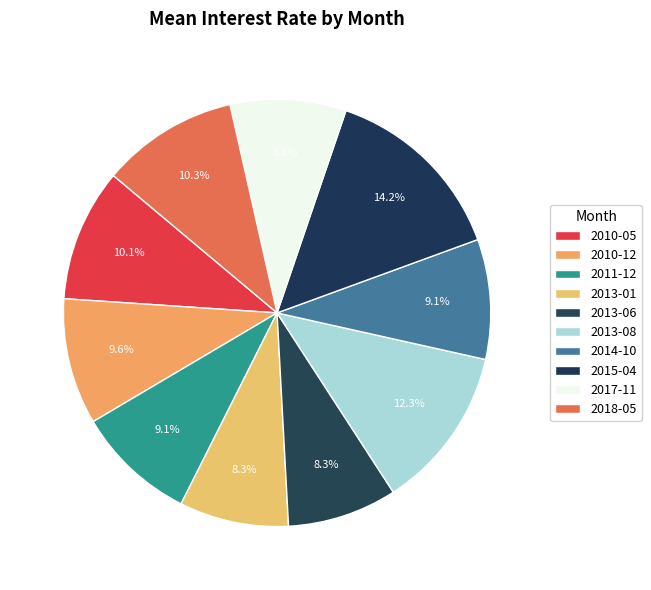

What percentage is the 2015-04 slice, to the nearest percent?

14%